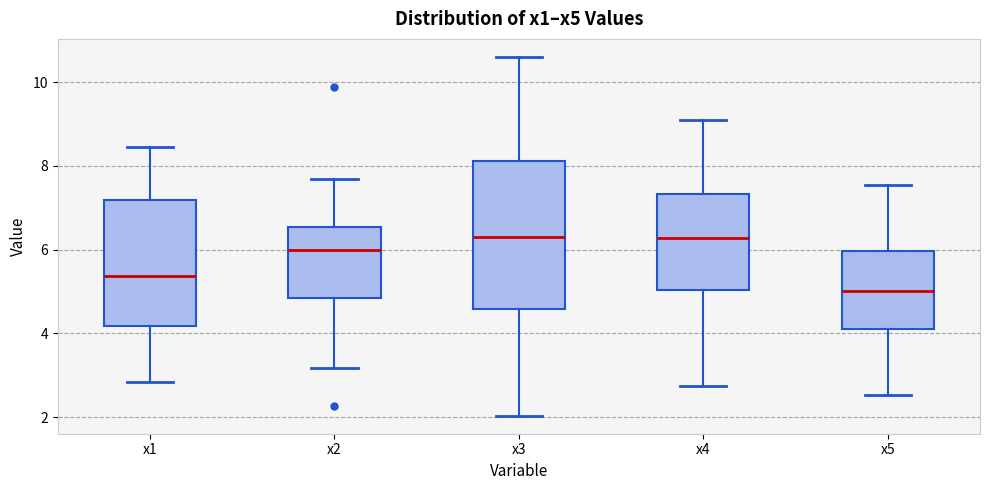

Where does the median line of the box for x3 sit on the y-axis? The values are not printed on the chart, so give them approximately, as read against the axis.

6.2